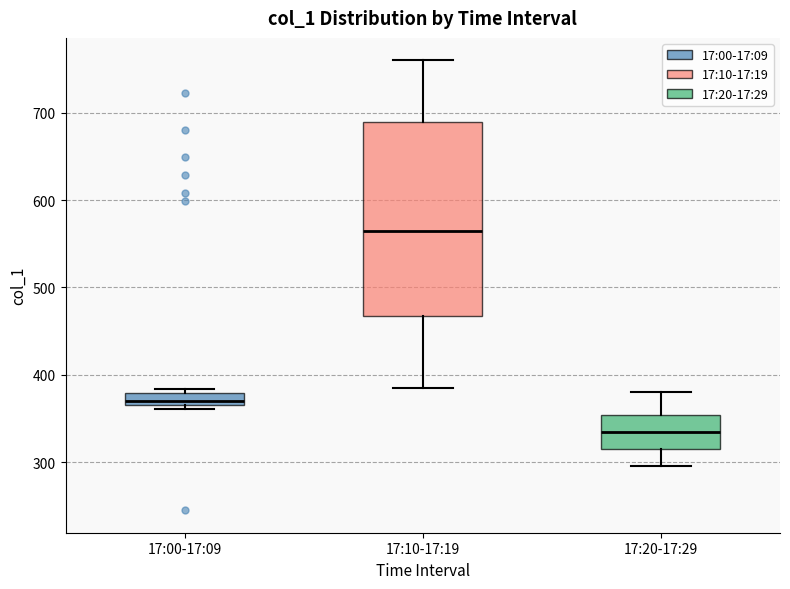

Where is the lower edge of the box for 17:00-17:09 on the y-axis? The values are not printed on the chart, so give them approximately, as read against the axis.

370